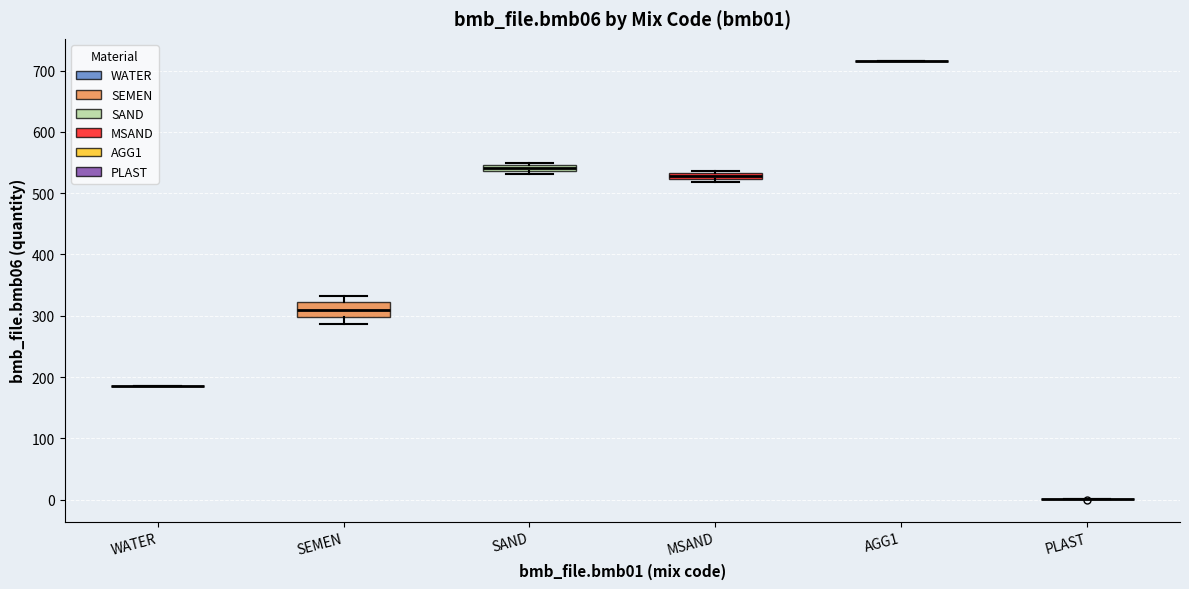

Which box is the tallest, from its lower edge to its upper edge?

SEMEN